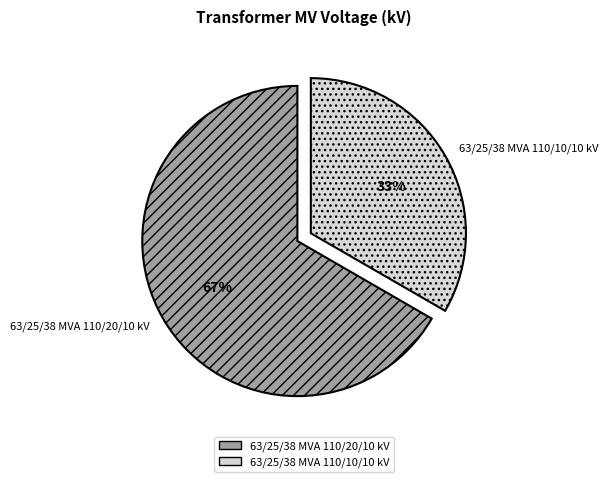

What percentage is the 63/25/38 MVA 110/10/10 kV slice, to the nearest percent?

33%